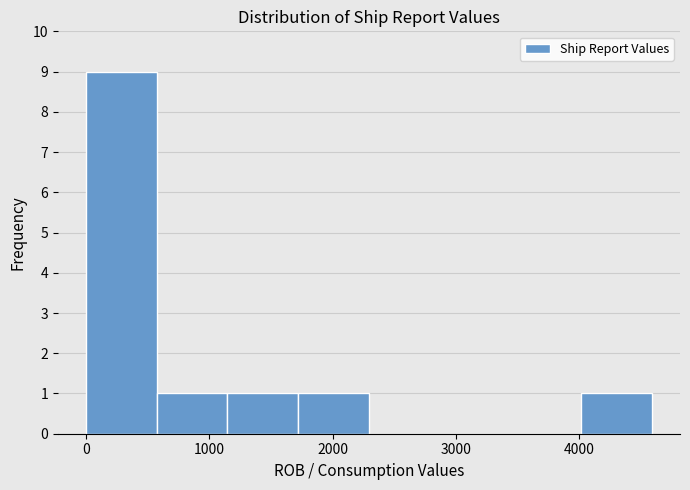

Reading left to right, list every bar in this chart as the range it spans on the x-axis followed by its height. Neither the bar edges nor the heights are printed on the chart, so give them approximately, as read against the axes.

0 to 600: 9
600 to 1100: 1
1100 to 1700: 1
1700 to 2300: 1
2300 to 2900: 0
2900 to 3400: 0
3400 to 4000: 0
4000 to 4600: 1